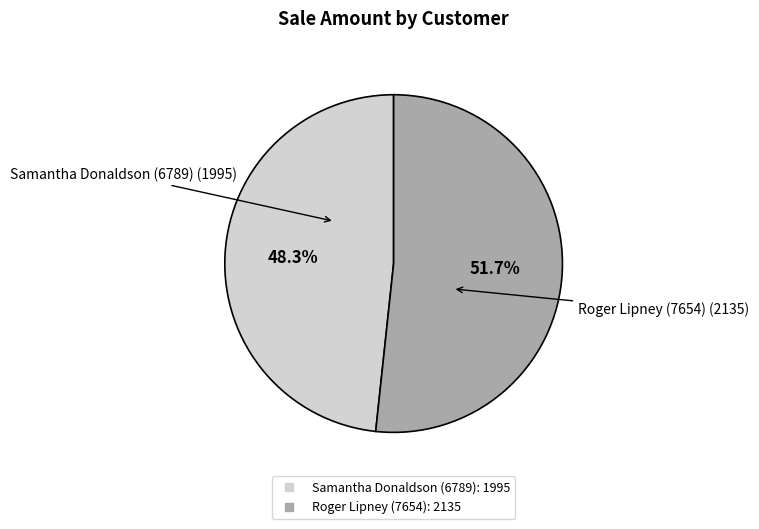

How many slices are in this pie chart?

2